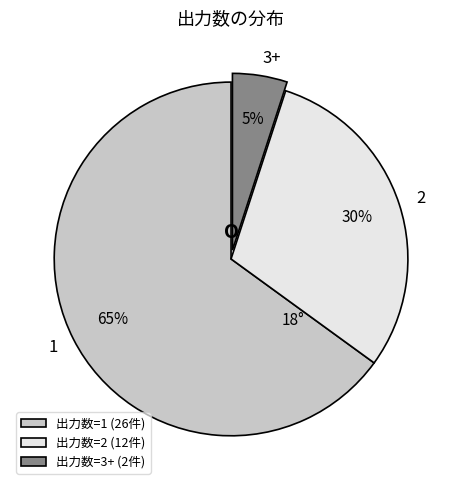

To the nearest percent, what is the average slice percentage?

33%